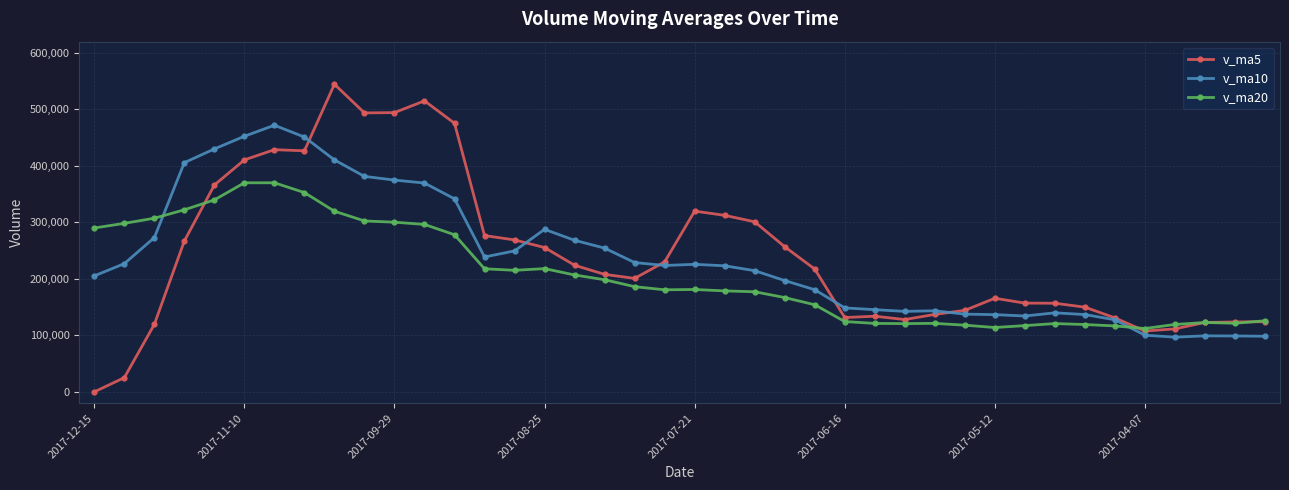

True or false: v_ma20 has more than 2 interior local peaks.

True